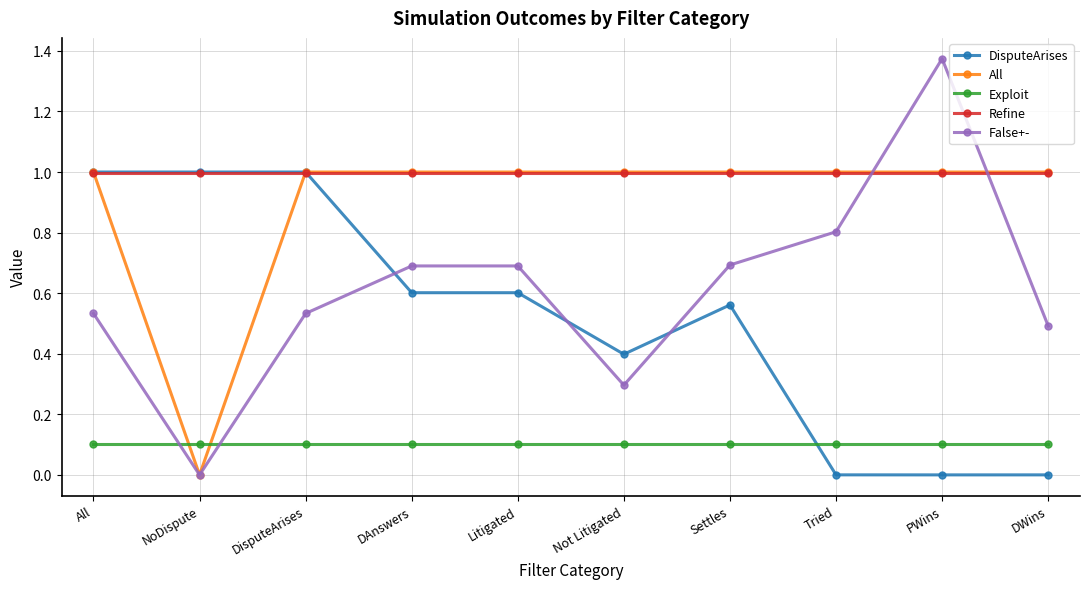

What is the minimum value for Refine?

1.0